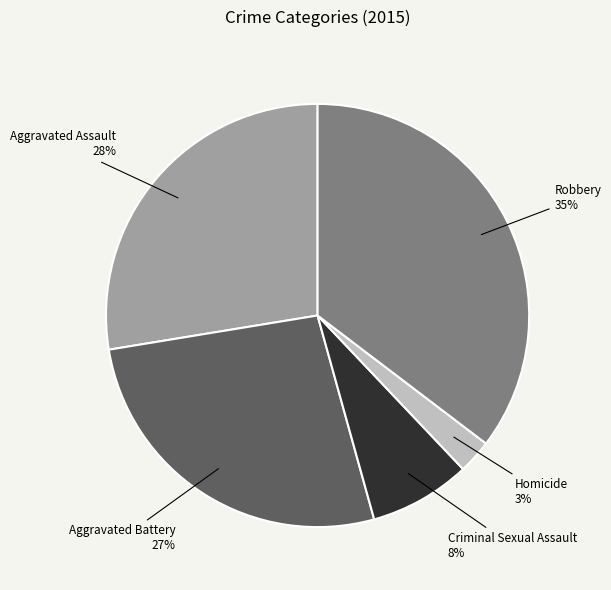

Does any single category account for the majority?

No